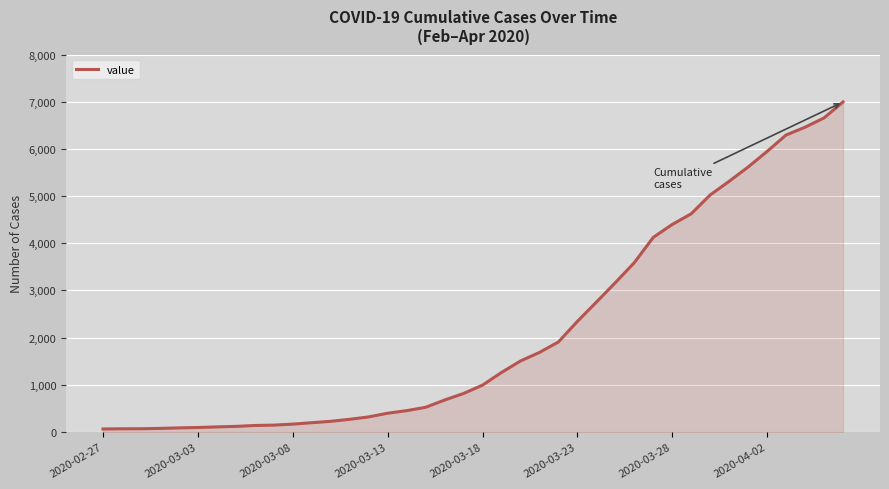

What is the difference between the maximum and minimum values?

6931